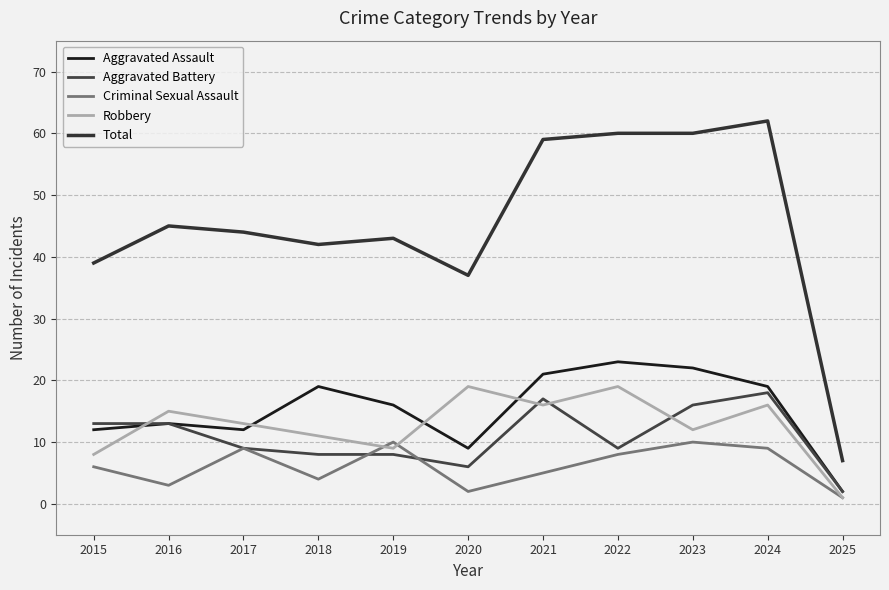

How many distinct data groups are displayed?

5